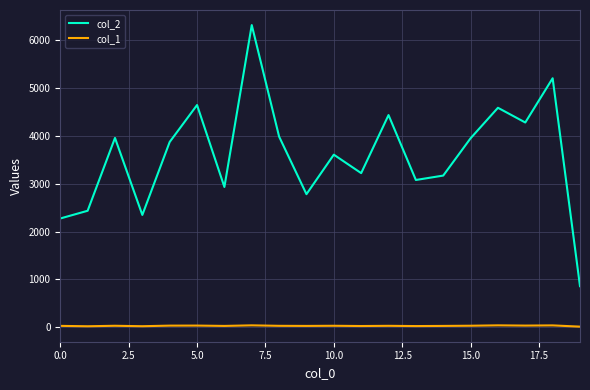

True or false: col_2 has more than 0 interior local peaks.

True